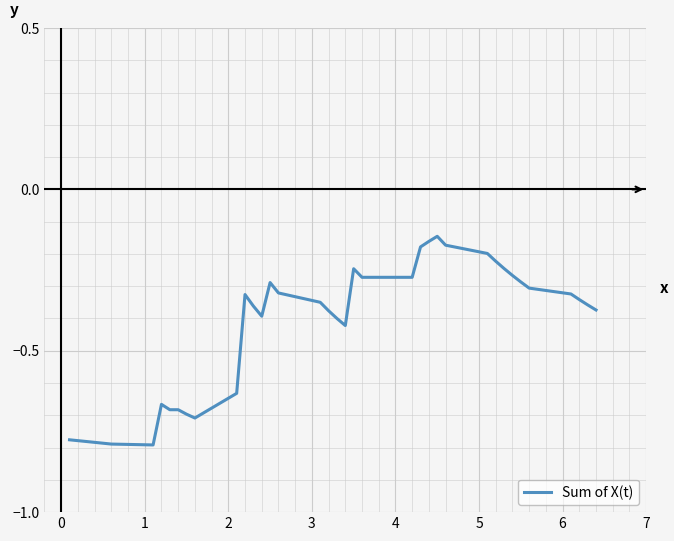

What is the difference between the maximum and minimum values?

0.6